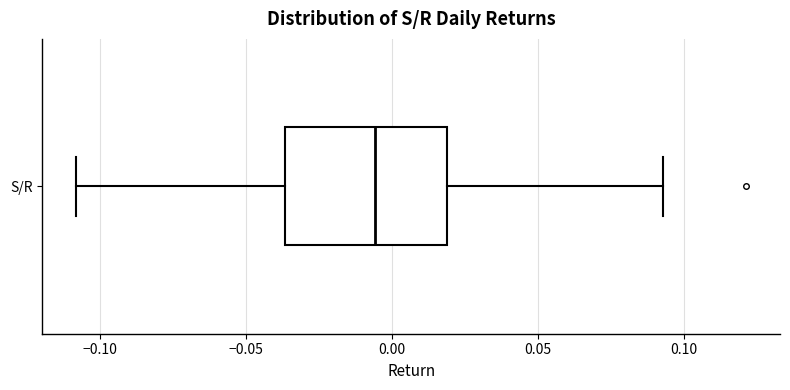

Where does the right whisker of the box for S/R end on the x-axis? The values are not printed on the chart, so give them approximately, as read against the axis.

0.095